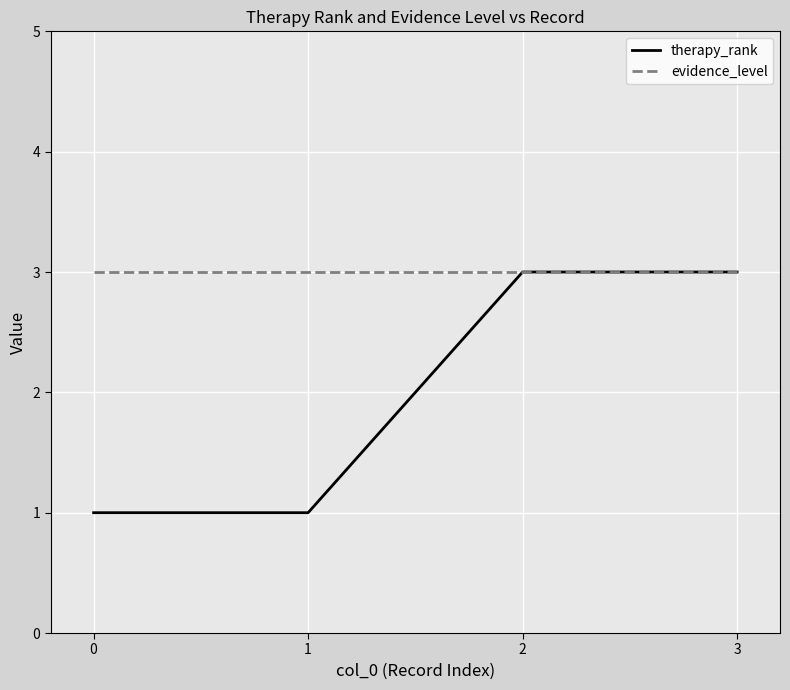

True or false: evidence_level has more than 2 interior local peaks.

False